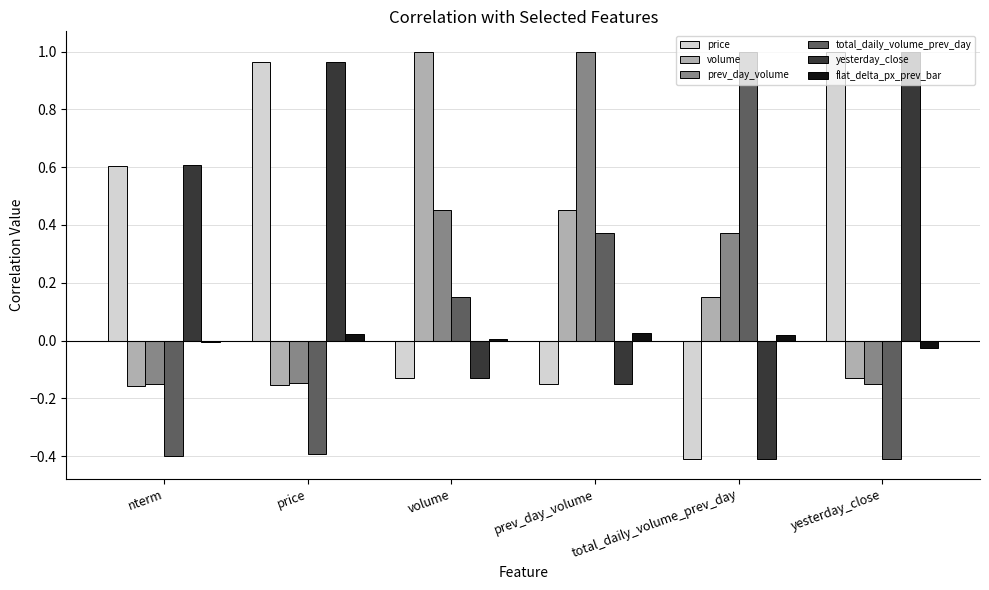

Is the value of yesterday_close at nterm greater than the value of total_daily_volume_prev_day at total_daily_volume_prev_day?

No